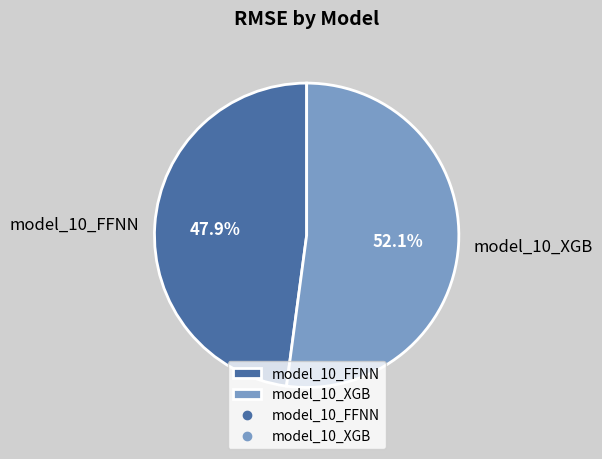

The model_10_XGB slice represents 60% of the pie. True or false?

False